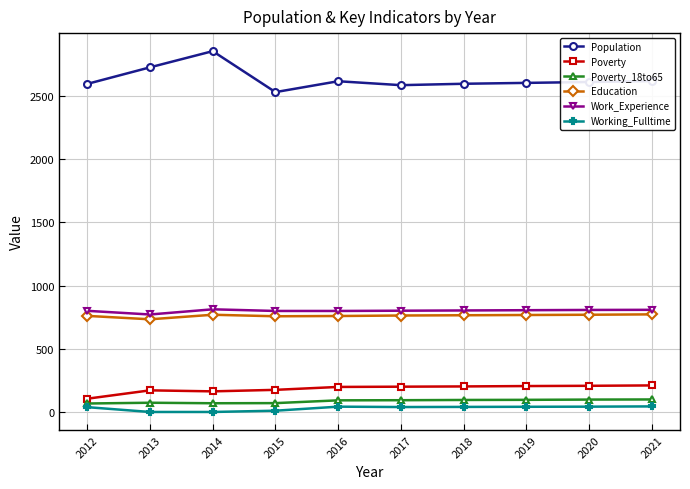

True or false: Education and Work_Experience intersect in this chart.

False